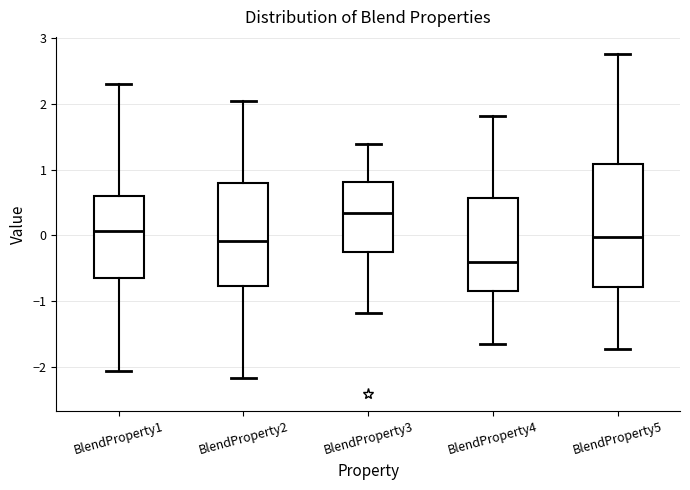

Which box is the tallest, from its lower edge to its upper edge?

BlendProperty5